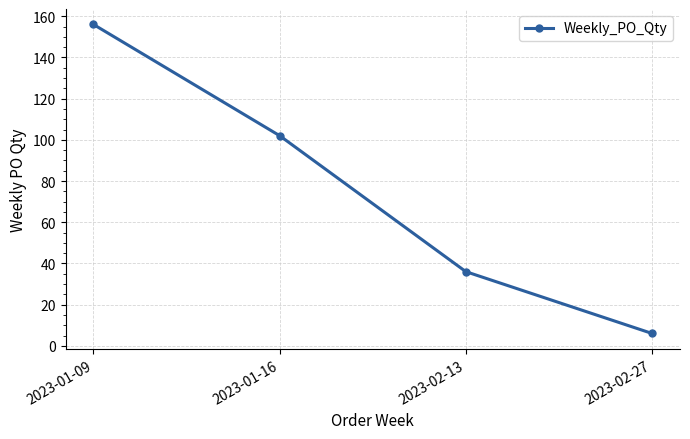

Reading right to left, extract all data points from this chart.

6	36	102	156